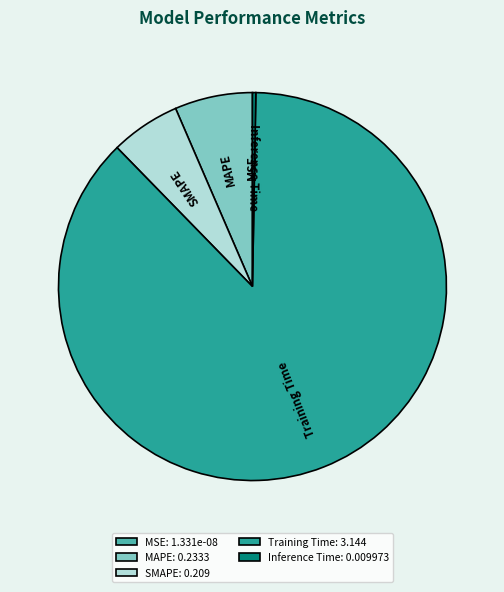

True or false: Training Time accounts for 73% of the total.

False